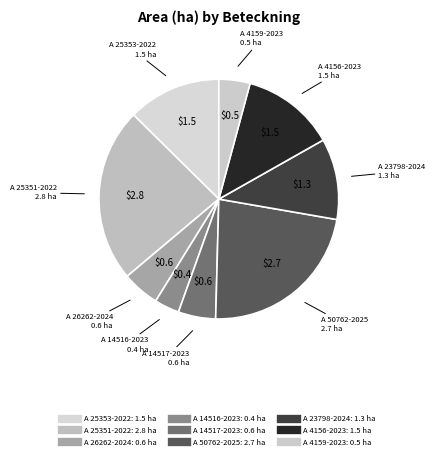

To the nearest percent, what percentage of the pie is A 14517-2023?

5%